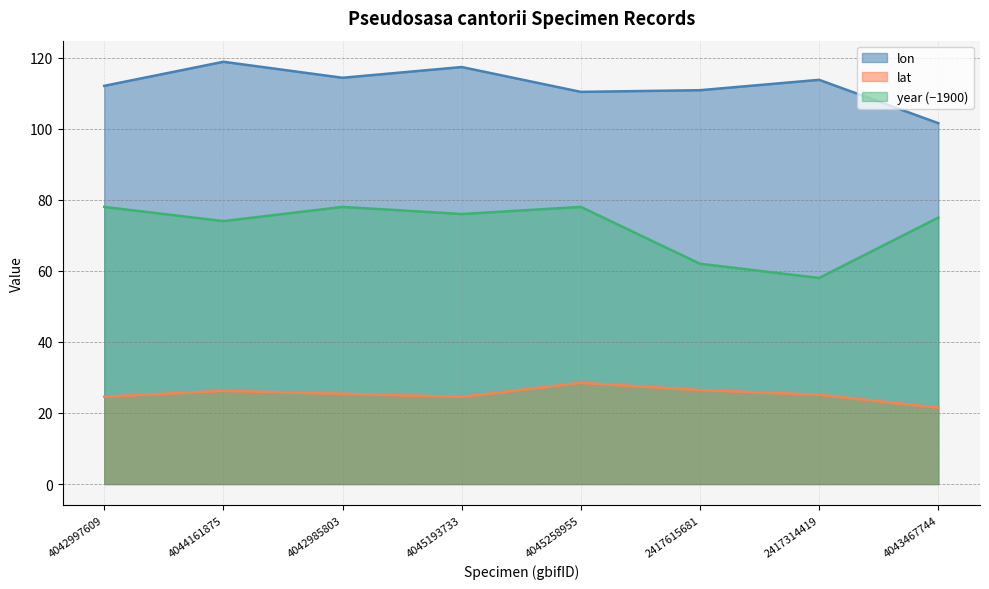

True or false: year has a value of 103.2 at 4042997609.

False